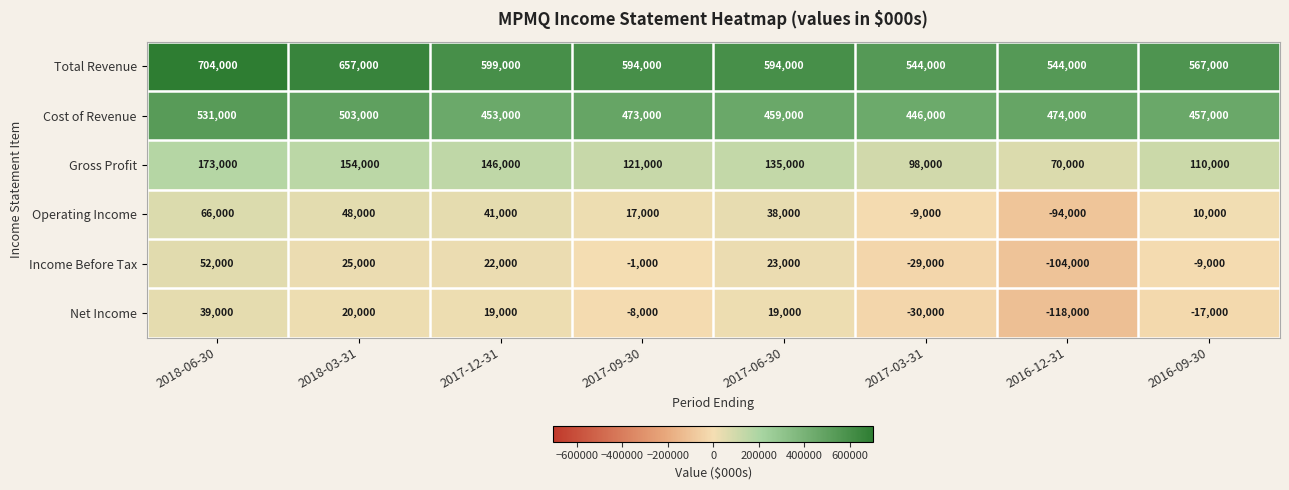

What is the difference between the Cost of Revenue values at 2017-12-31 and 2017-06-30?

6000